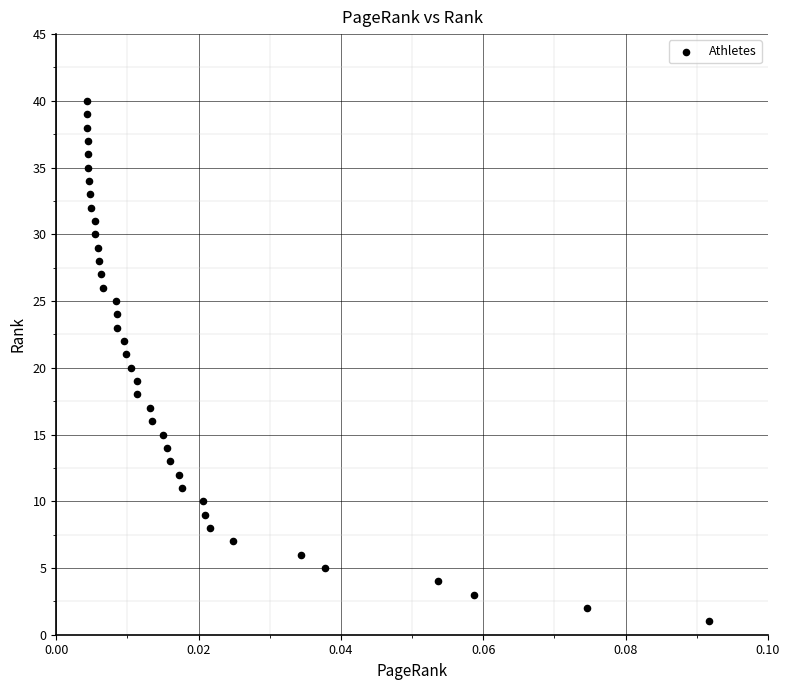

What is the range of Y values (max minus min)?

39